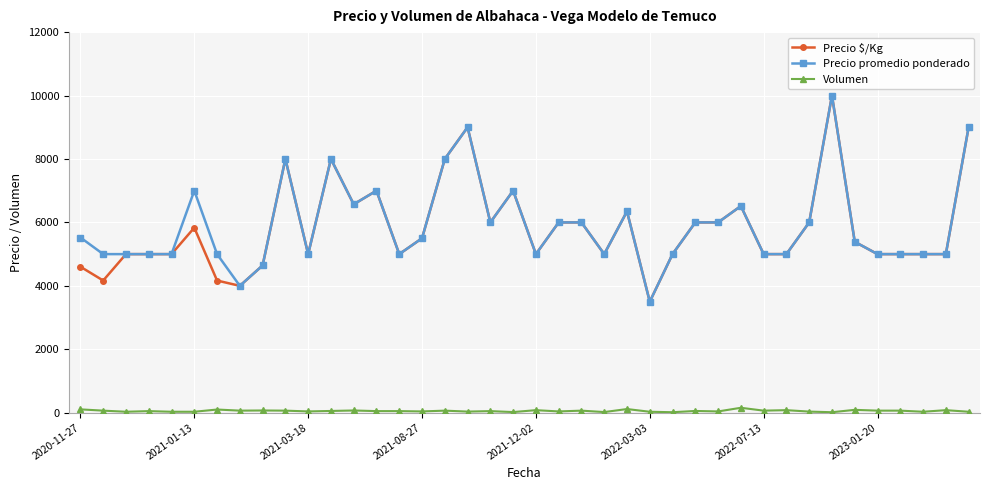

True or false: Volumen and Precio promedio ponderado cross at least once.

False